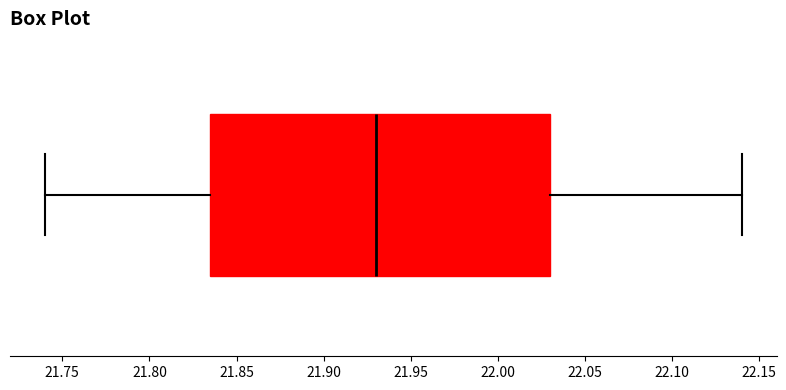

Where is the left edge of the box on the x-axis? The values are not printed on the chart, so give them approximately, as read against the axis.

21.835